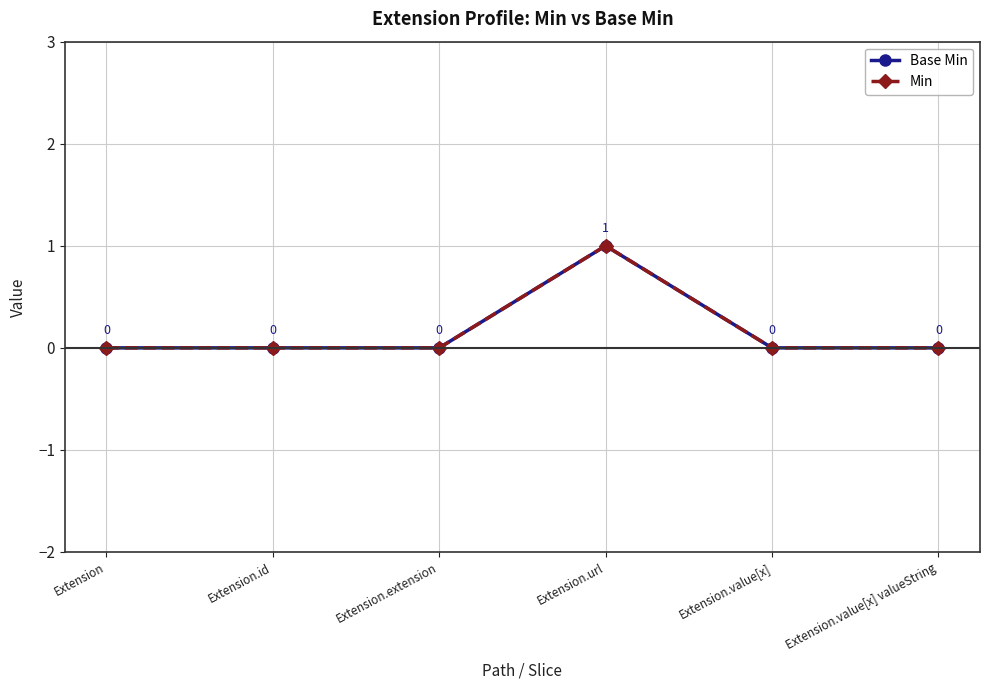

True or false: Base Min and Min intersect in this chart.

False